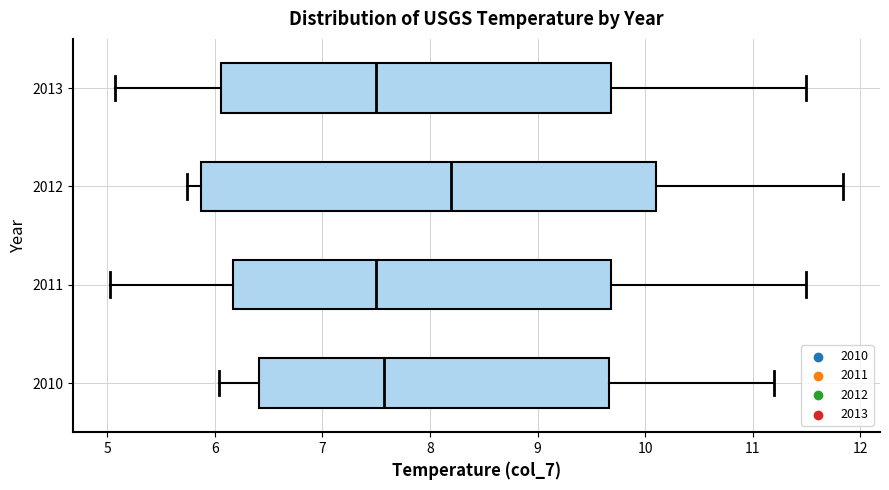

Reading bottom to top, transcribe this box plot: for each box, give where its median line is, the range the box spans, and where its two whiskers end, as read against the x-axis. The values are not printed on the chart, so give them approximately, as read against the axis.

2010: median 7.6, box 6.4 to 9.7, whiskers 6.0 to 11.2
2011: median 7.5, box 6.2 to 9.7, whiskers 5.0 to 11.5
2012: median 8.2, box 5.9 to 10.1, whiskers 5.7 to 11.8
2013: median 7.5, box 6.1 to 9.7, whiskers 5.1 to 11.5